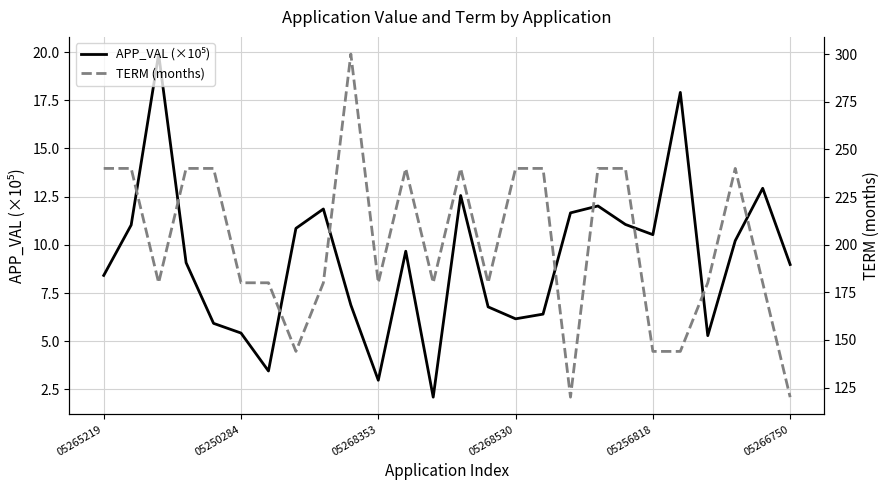

What is the difference between the highest and lowest values at 05265219?

231.6